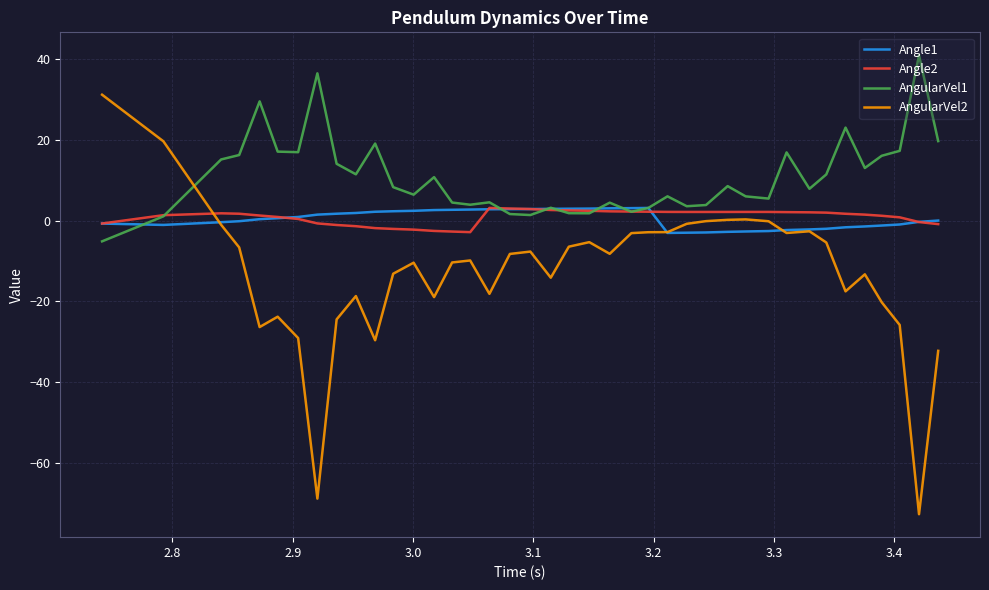

What are all the series names shown in the legend?

Angle1, Angle2, AngularVel1, AngularVel2